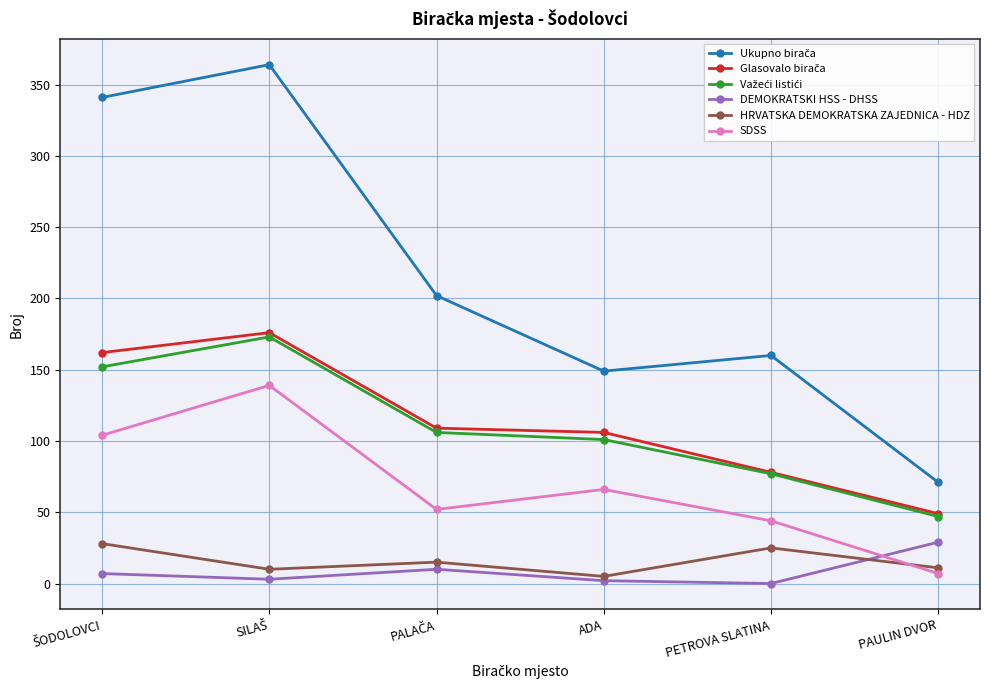

How many data points in SDSS are less than 66?

3